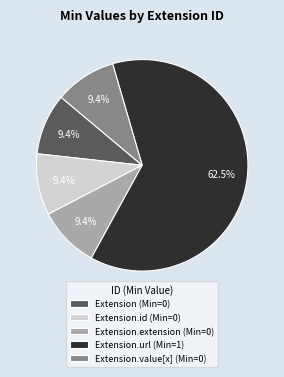

Does any single category account for the majority?

Yes